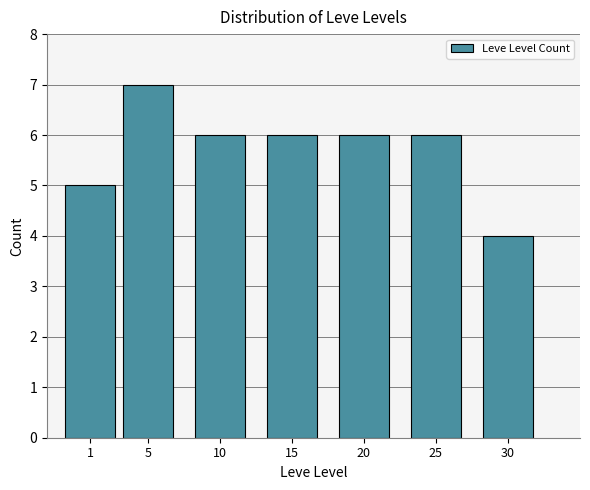

Reading right to left, extract all data points from this chart.

4	6	6	6	6	7	5